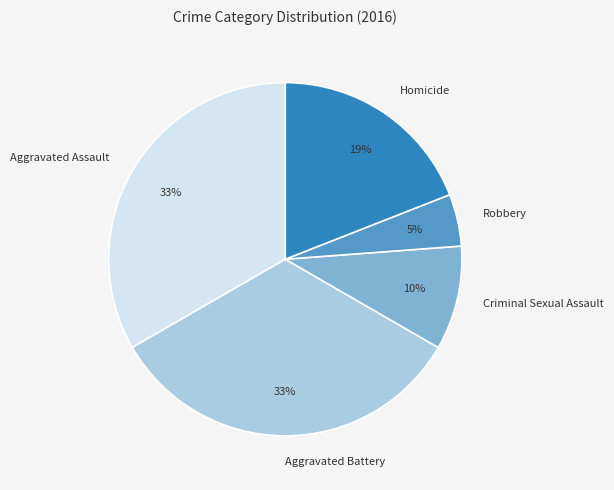

To the nearest percent, what percentage of the pie is Aggravated Assault?

33%